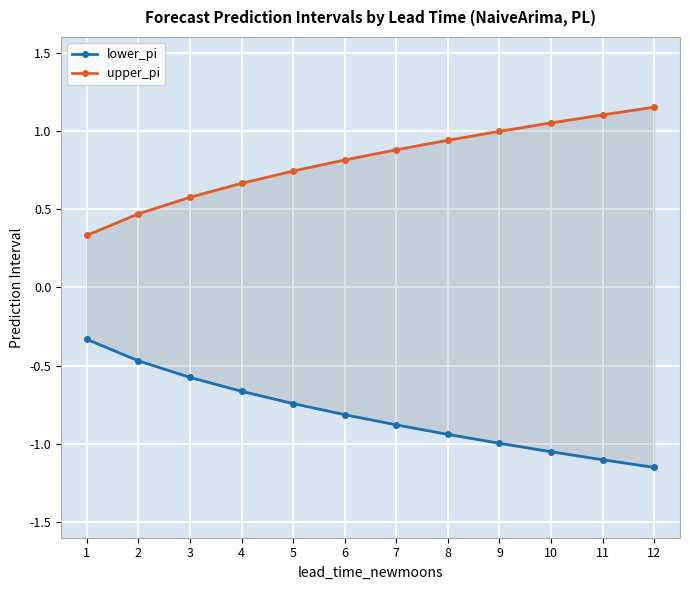

Where is lower_pi nearest to the value 0?

1